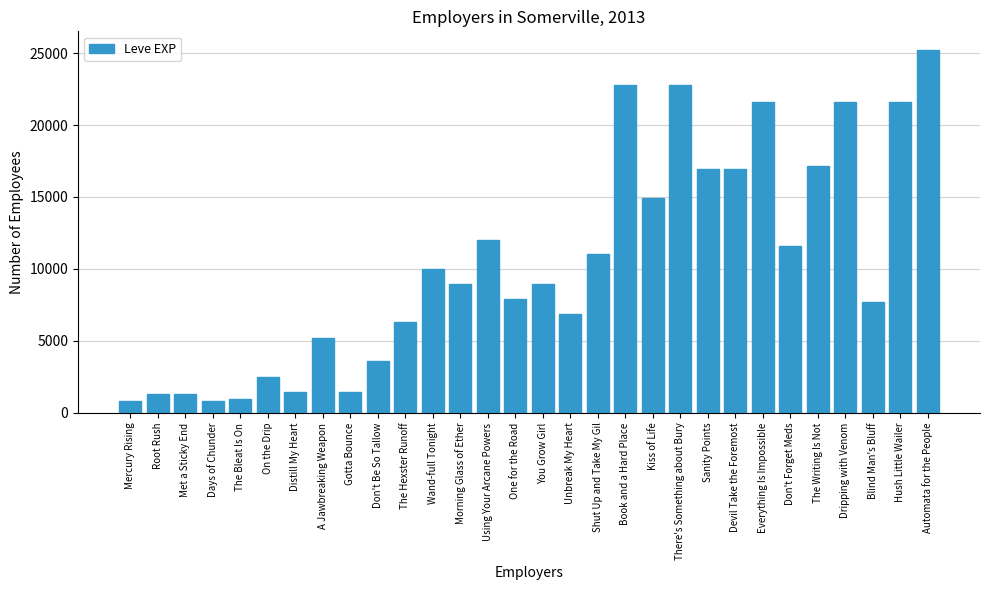

What is the minimum value shown in the chart?

800